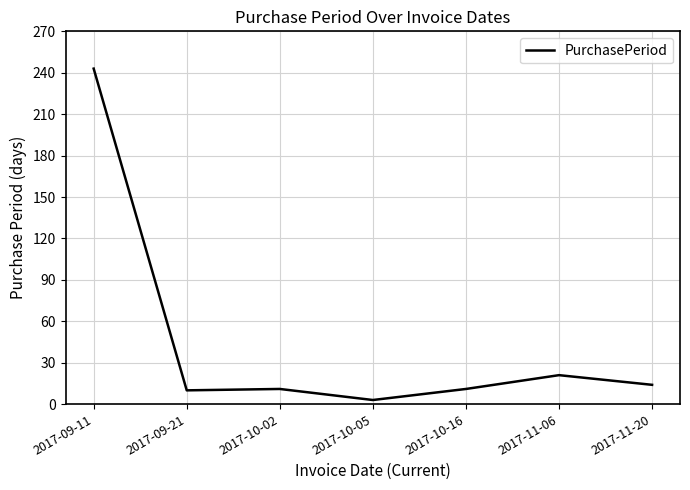

What is the difference between the values at 2017-10-16 and 2017-10-05?

8